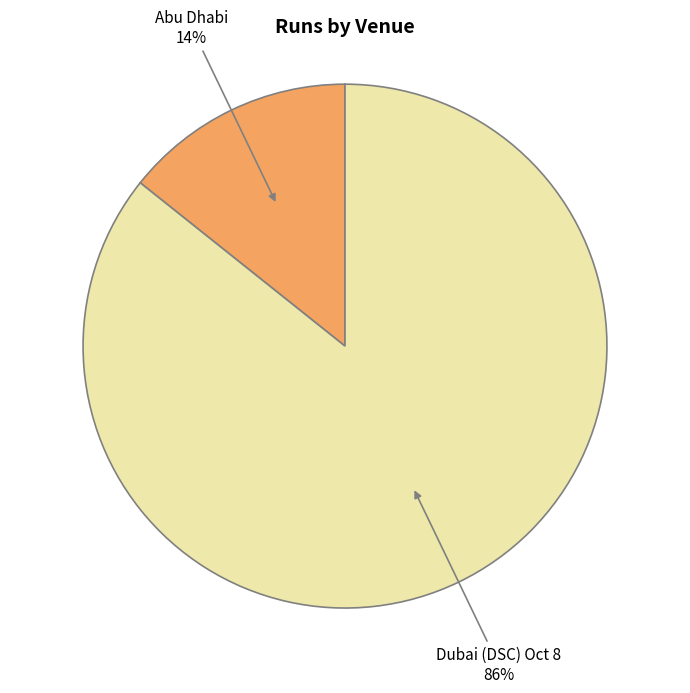

Does any single category account for the majority?

Yes